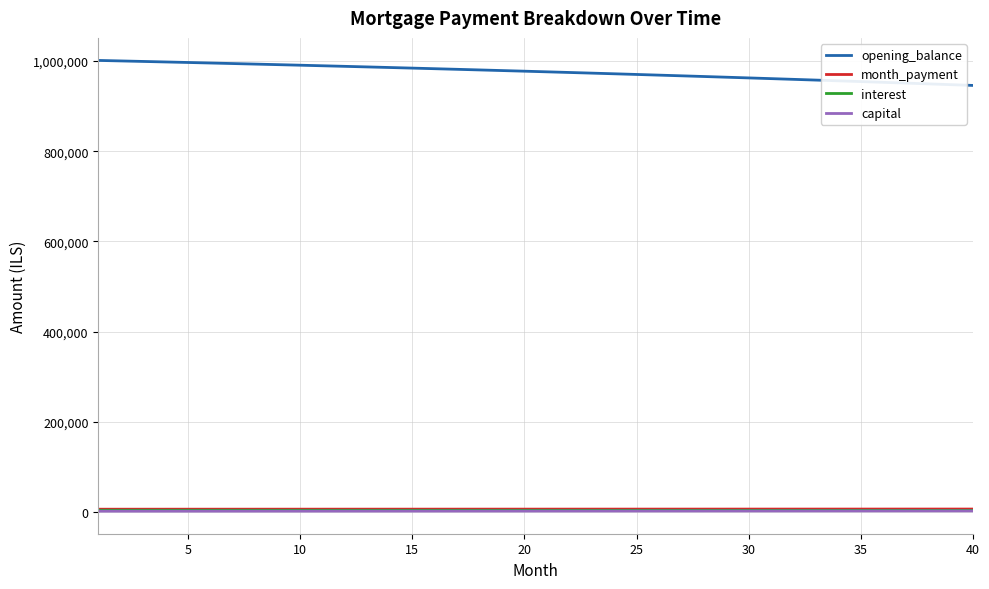

True or false: month_payment and opening_balance cross at least once.

False